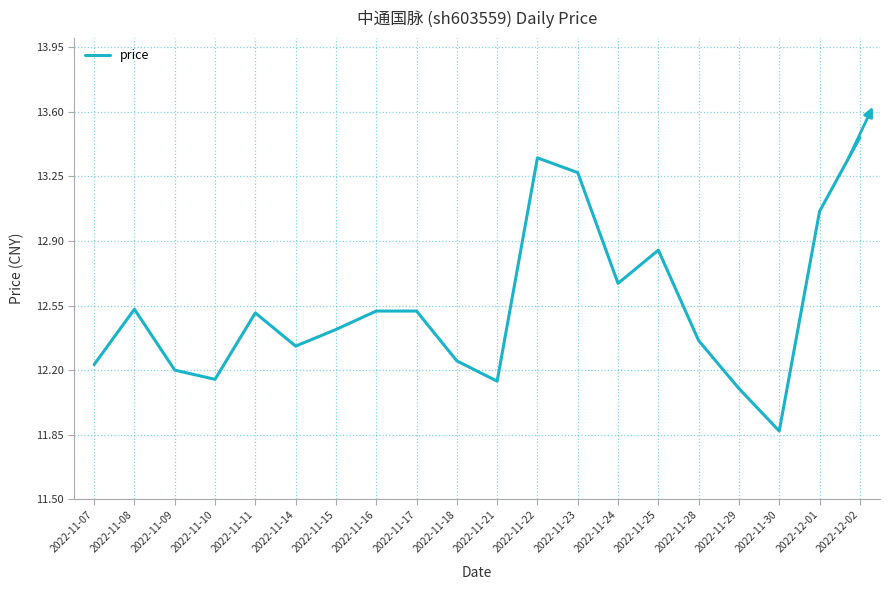

True or false: the data shows 6.3 at 2022-11-16.

False